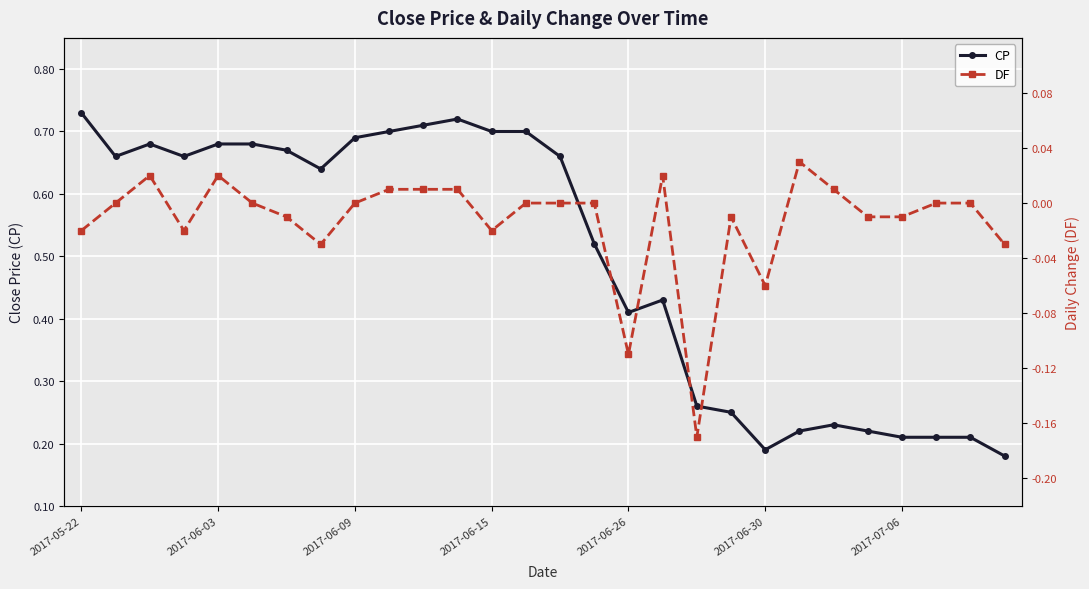

True or false: DF and CP cross at least once.

False